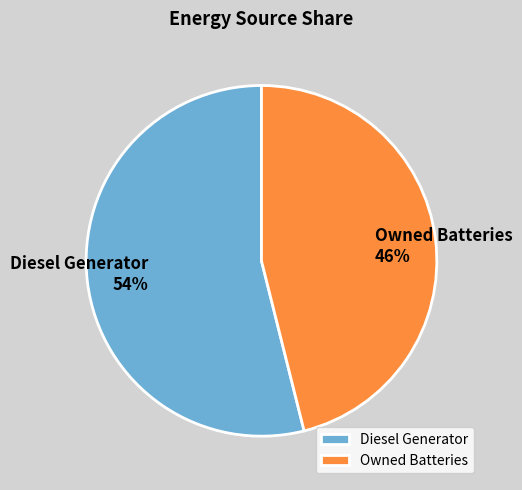

Rank the categories by value from lowest to highest.

Owned Batteries, Diesel Generator